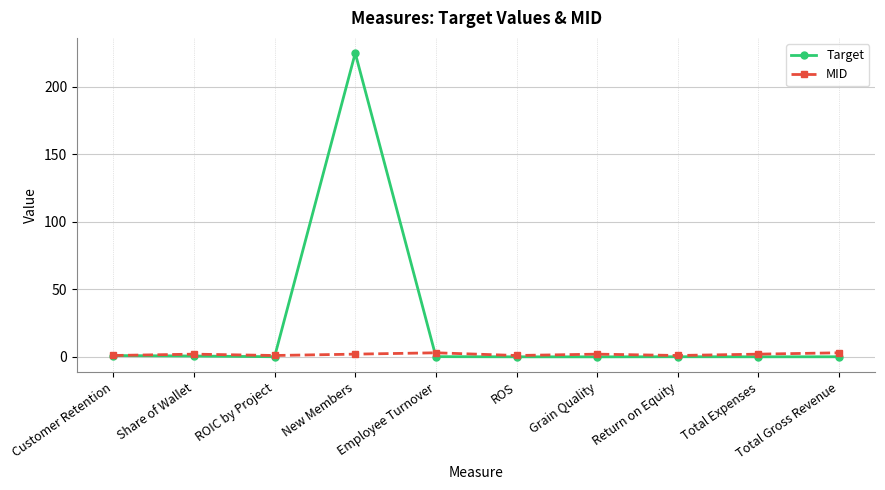

Which series ends up on top after the final intersection of Target and MID?

MID